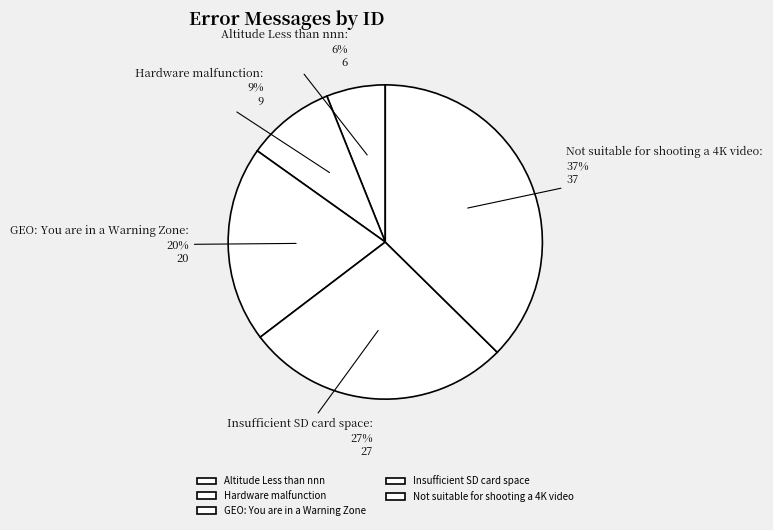

Is there any slice that represents more than half of the pie?

No